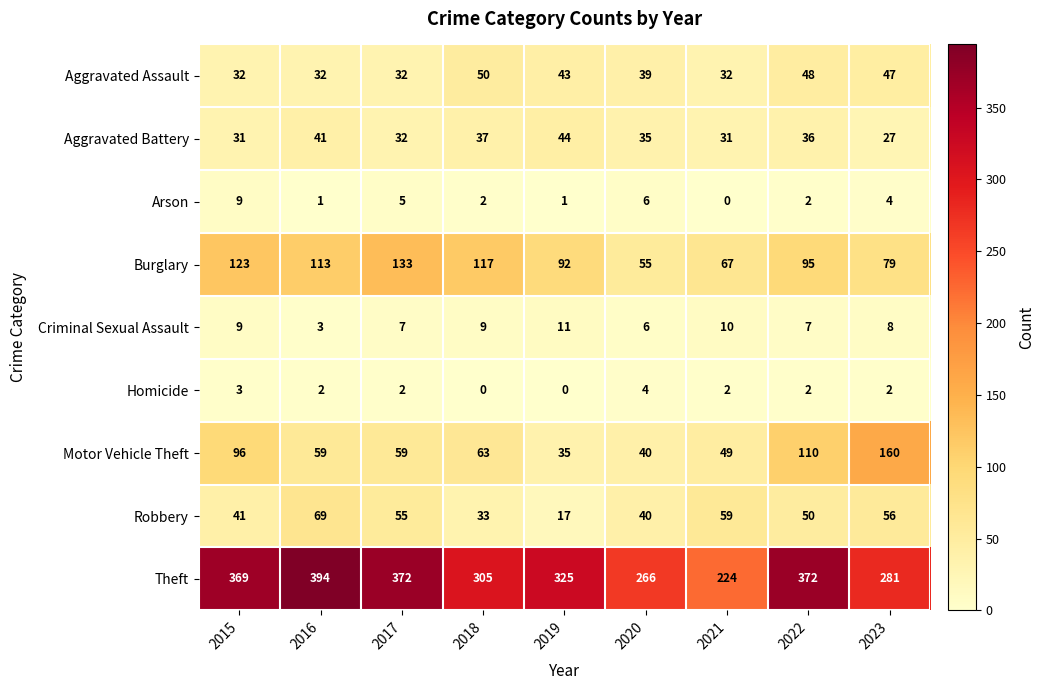

Which series changed the most between 2020 and 2023?

Motor Vehicle Theft